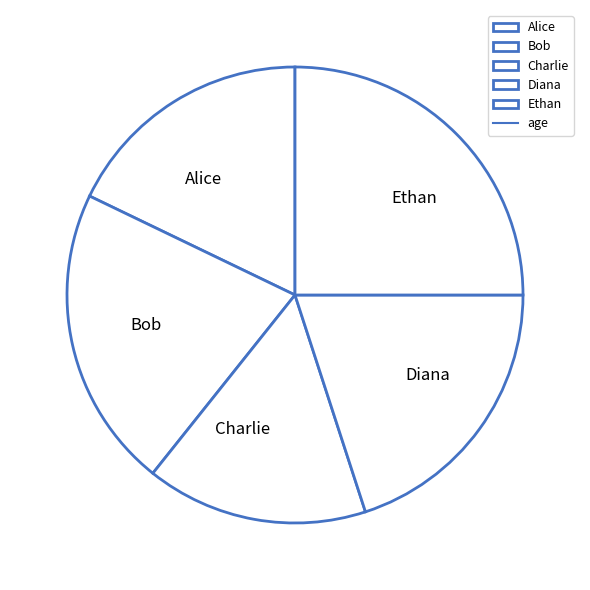

How many segments does this pie chart have?

5